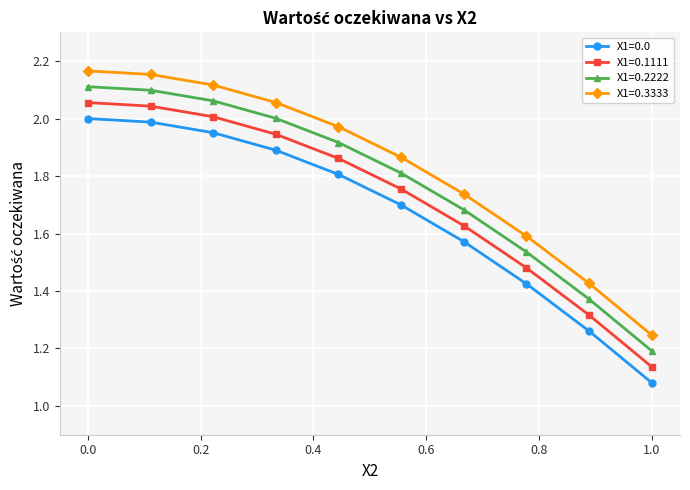

What is the sum of all X1=0.3333 values?

18.3